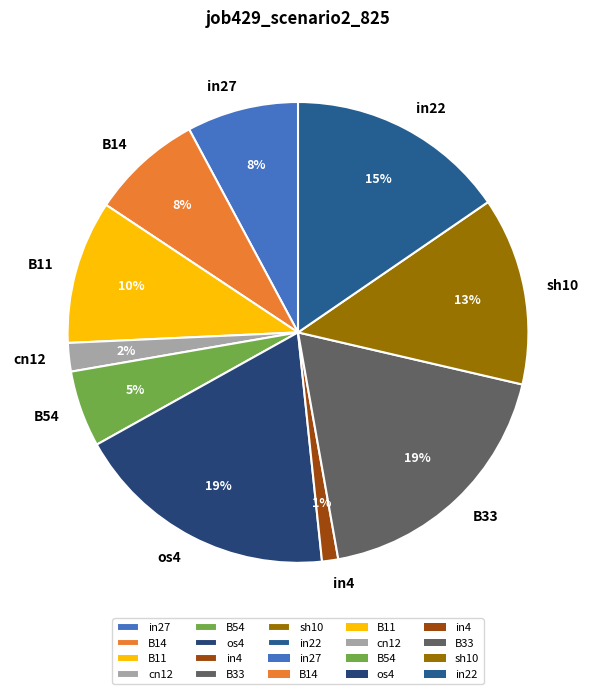

Does any single category account for the majority?

No